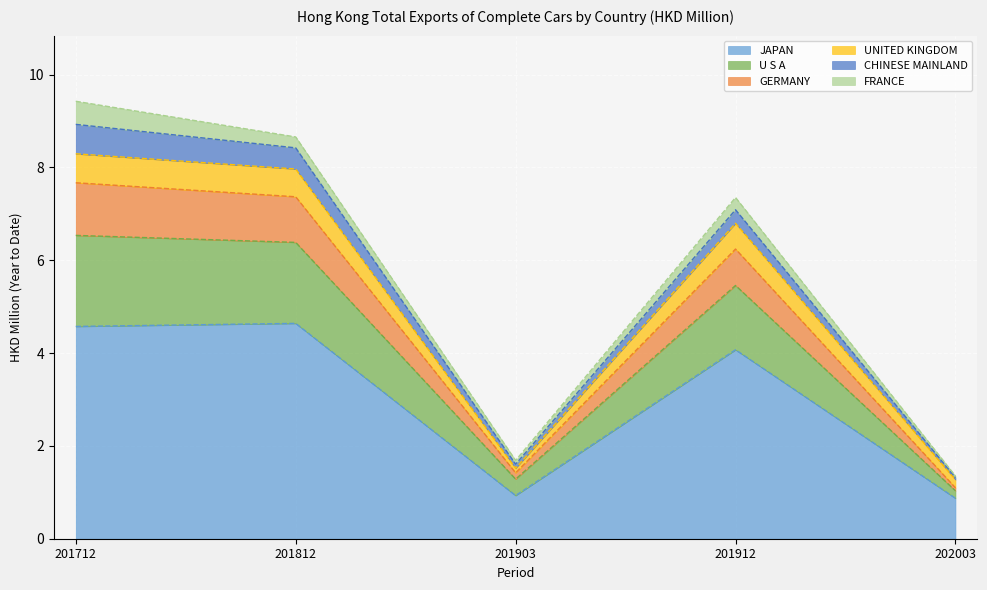

At which label does GERMANY reach its minimum?

202003